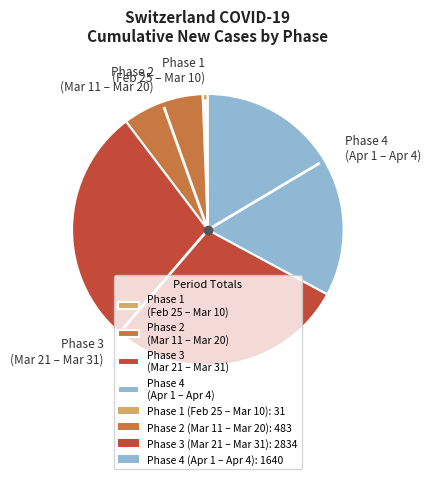

What is the smallest slice in the pie chart?

Phase 1 (Feb 25 – Mar 10)